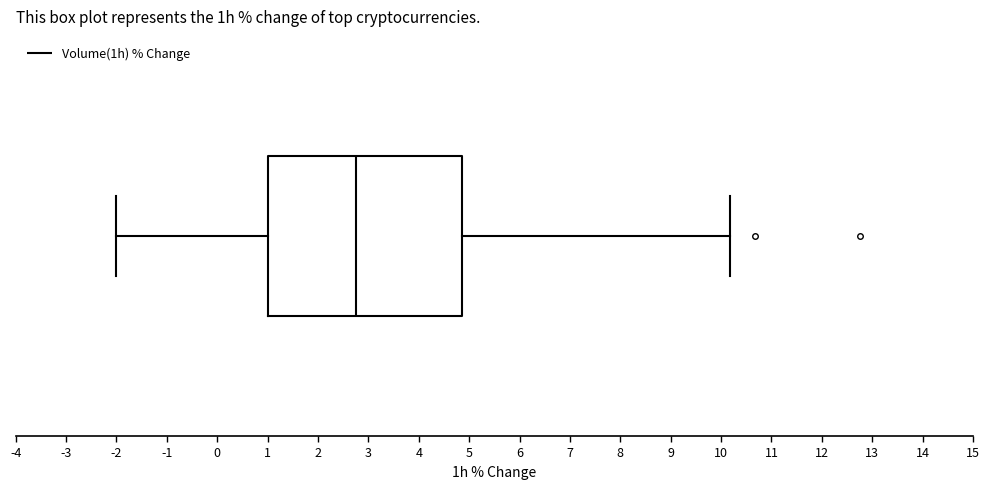

Read this box plot against the x-axis: the position of the median line, the range covered by the box, and the ends of both whiskers. The values are not printed on the chart, so give them approximately, as read against the axis.

median 2.8, box 1.0 to 4.9, whiskers -2.0 to 10.2